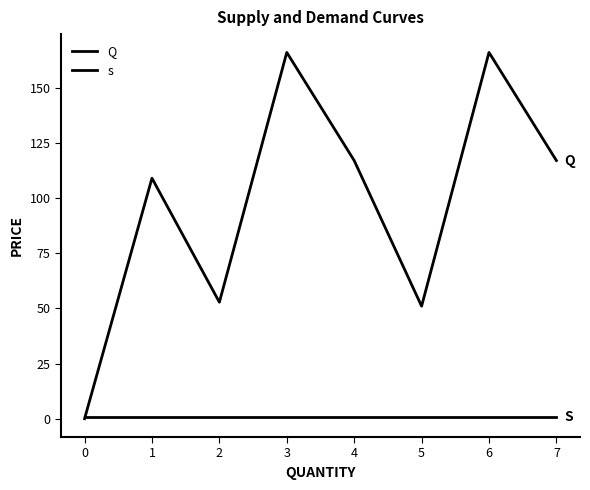

What is the total value across all series at 0?

1.0